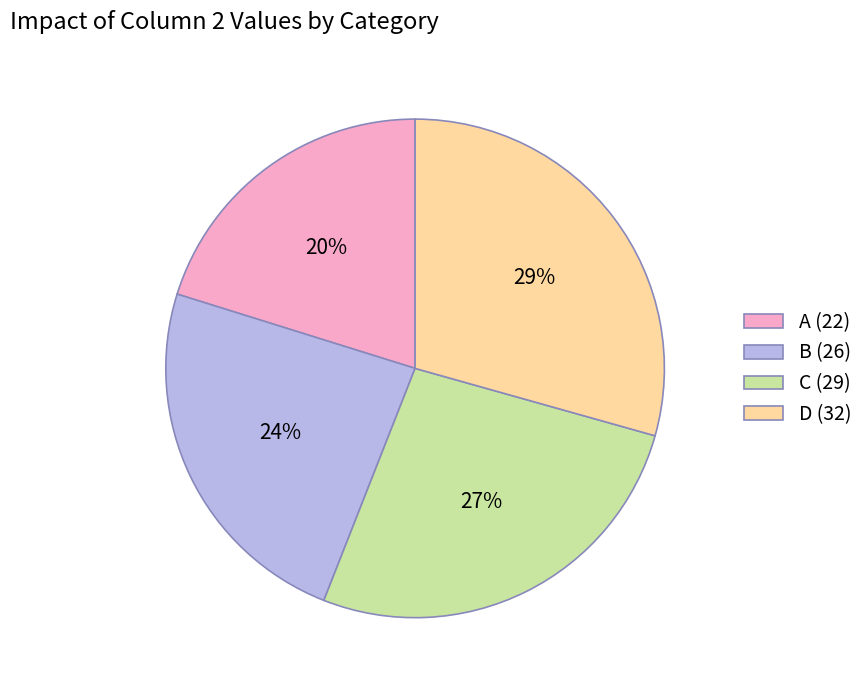

Rank the categories by value from lowest to highest.

A, B, C, D